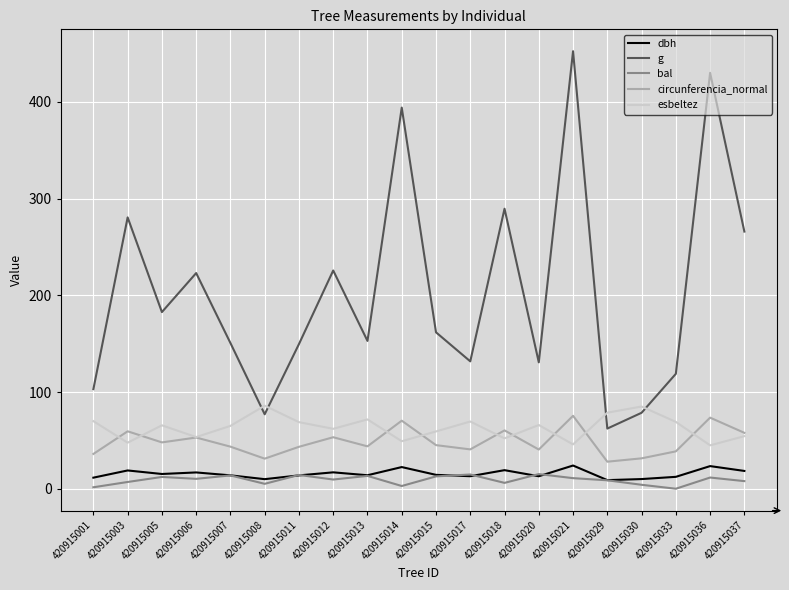

What is the maximum value for esbeltez?

85.9